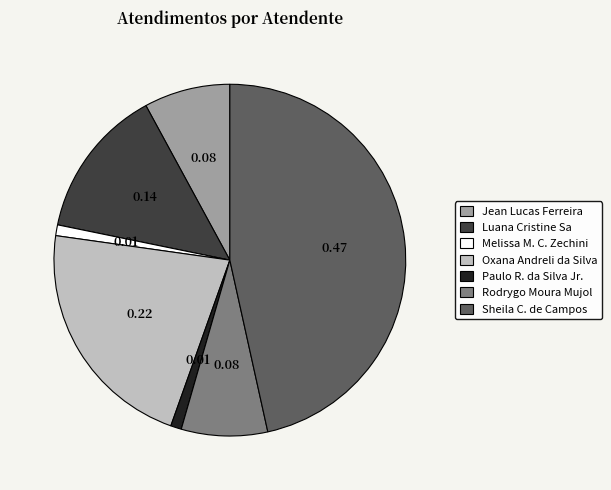

Is there a majority slice in this chart?

No